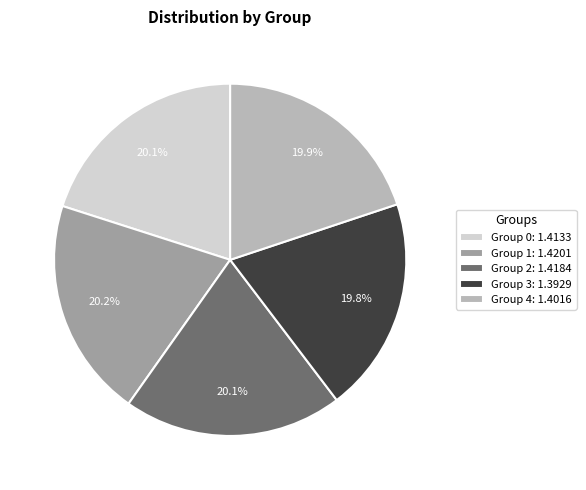

To the nearest percent, what is the average slice percentage?

20%